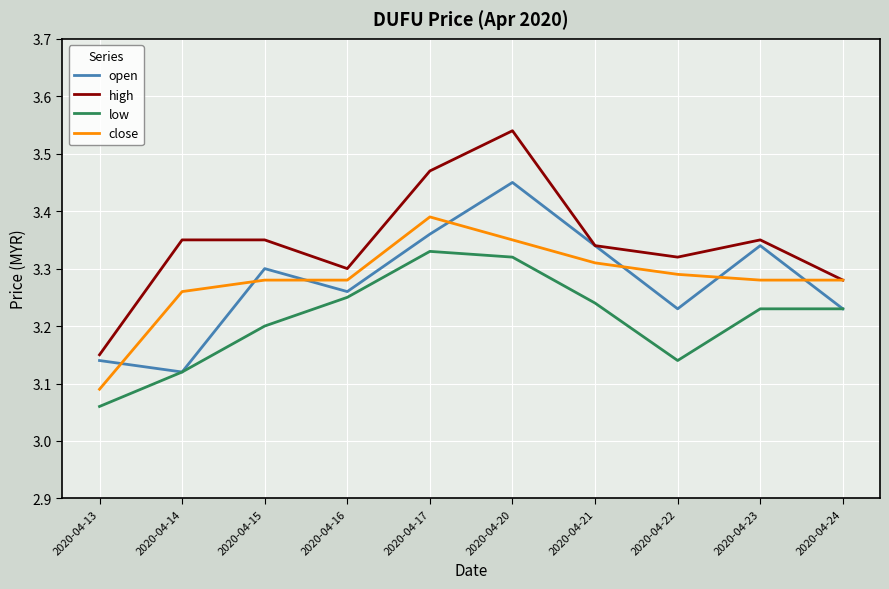

What is the difference between the second highest and second lowest values in the close series?

0.1